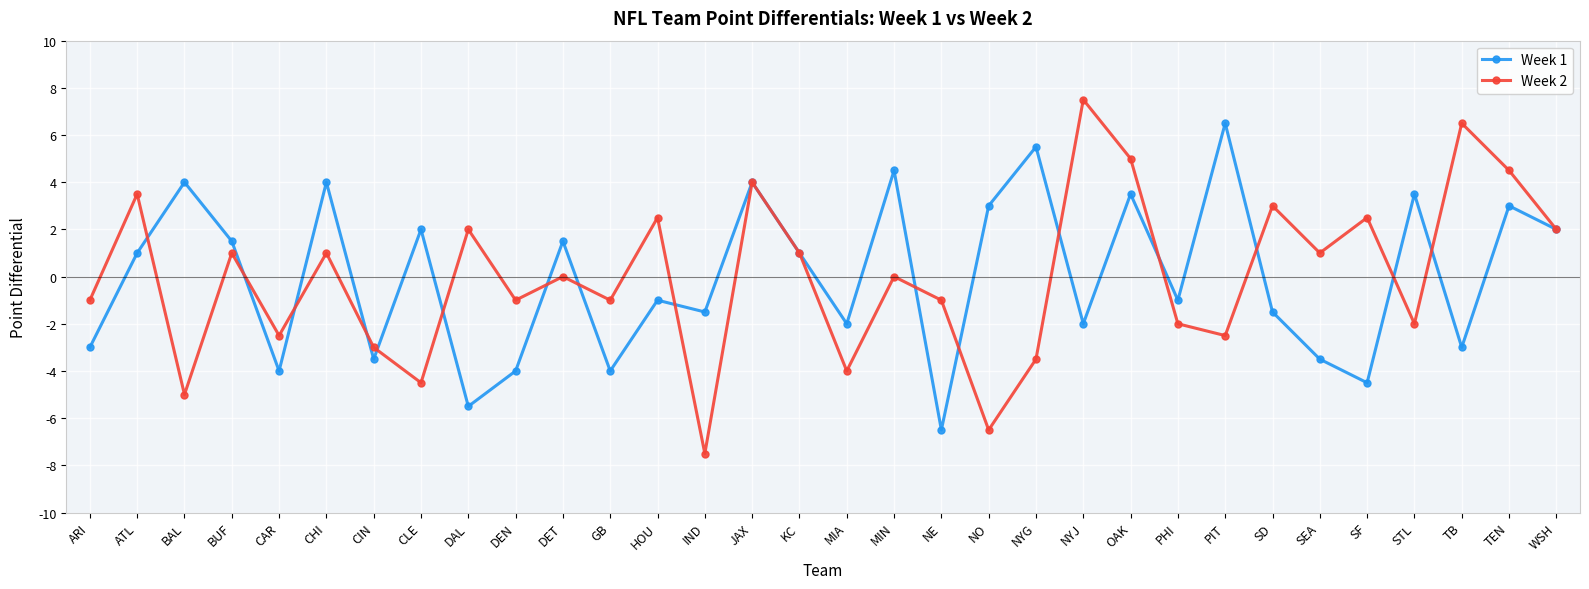

Reading right to left, what are all the values shown in this chart?

Week 1: WSH=2.0	TEN=3.0	TB=-3.0	STL=3.5	SF=-4.5	SEA=-3.5	SD=-1.5	PIT=6.5	PHI=-1.0	OAK=3.5	NYJ=-2.0	NYG=5.5	NO=3.0	NE=-6.5	MIN=4.5	MIA=-2.0	KC=1.0	JAX=4.0	IND=-1.5	HOU=-1.0	GB=-4.0	DET=1.5	DEN=-4.0	DAL=-5.5	CLE=2.0	CIN=-3.5	CHI=4.0	CAR=-4.0	BUF=1.5	BAL=4.0	ATL=1.0	ARI=-3.0
Week 2: WSH=2.0	TEN=4.5	TB=6.5	STL=-2.0	SF=2.5	SEA=1.0	SD=3.0	PIT=-2.5	PHI=-2.0	OAK=5.0	NYJ=7.5	NYG=-3.5	NO=-6.5	NE=-1.0	MIN=0.0	MIA=-4.0	KC=1.0	JAX=4.0	IND=-7.5	HOU=2.5	GB=-1.0	DET=0.0	DEN=-1.0	DAL=2.0	CLE=-4.5	CIN=-3.0	CHI=1.0	CAR=-2.5	BUF=1.0	BAL=-5.0	ATL=3.5	ARI=-1.0